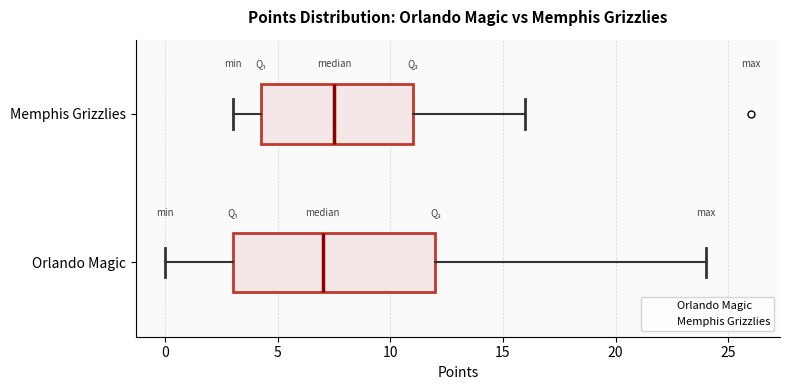

Which box is the widest, from its left edge to its right edge?

Orlando Magic